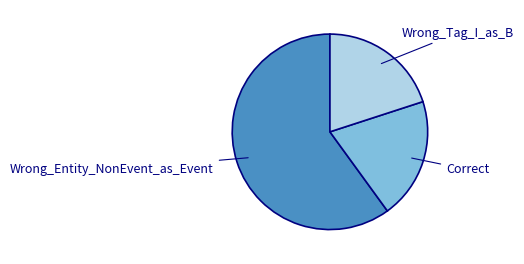

How many segments does this pie chart have?

3